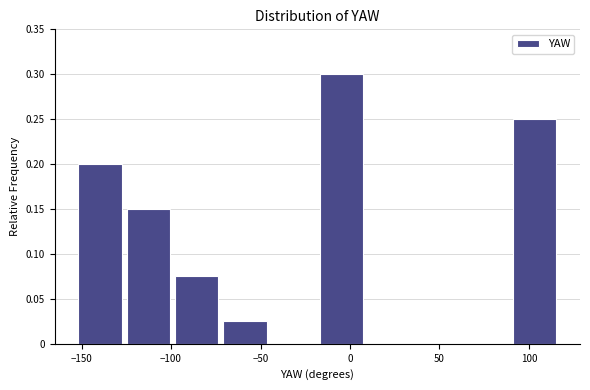

What is the height of the bar covering 90 to 120 on the x-axis? Neither the bar edges nor the heights are printed on the chart, so give them approximately, as read against the axes.

0.250